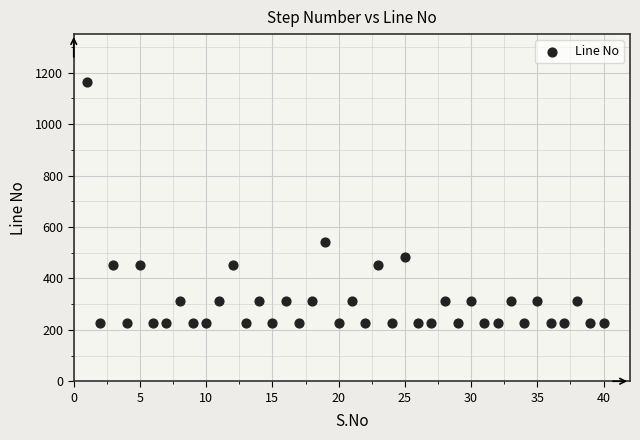

What Y value in the scatter plot is closest to 695?

543